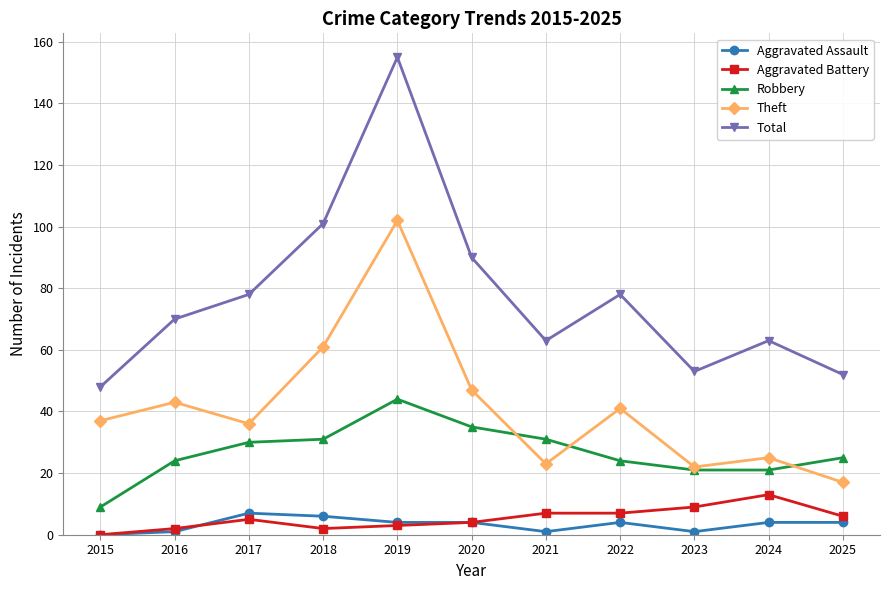

Reading left to right, what are all the values shown in this chart?

Aggravated Assault: 0	1	7	6	4	4	1	4	1	4	4
Aggravated Battery: 0	2	5	2	3	4	7	7	9	13	6
Robbery: 9	24	30	31	44	35	31	24	21	21	25
Theft: 37	43	36	61	102	47	23	41	22	25	17
Total: 48	70	78	101	155	90	63	78	53	63	52